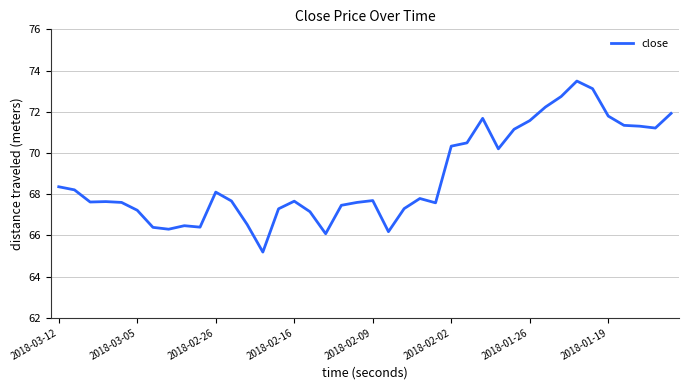

What is the difference between the maximum and minimum values?

8.3